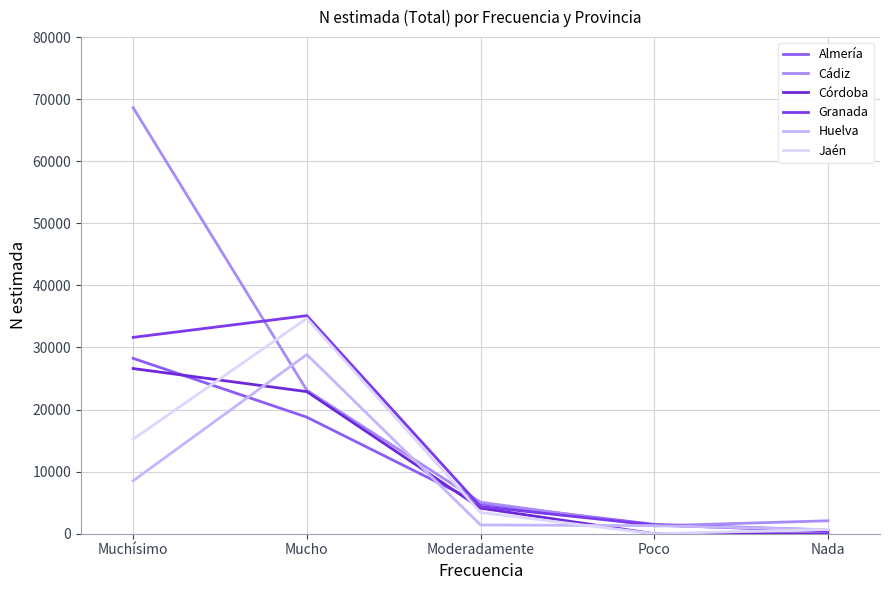

At how many categories does at least one series exceed 23337?

2